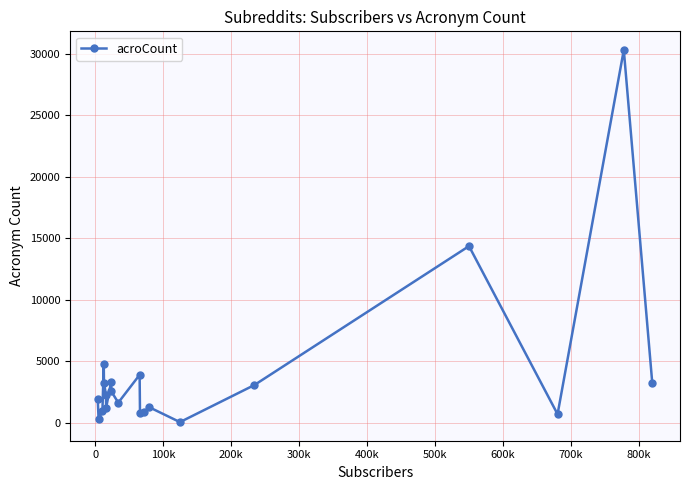

What is the sum of all values?

80916